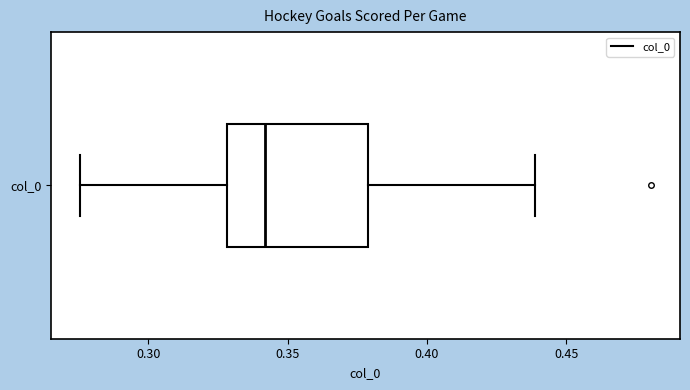

Read this box plot against the x-axis: the position of the median line, the range covered by the box, and the ends of both whiskers. The values are not printed on the chart, so give them approximately, as read against the axis.

median 0.340, box 0.330 to 0.380, whiskers 0.275 to 0.440